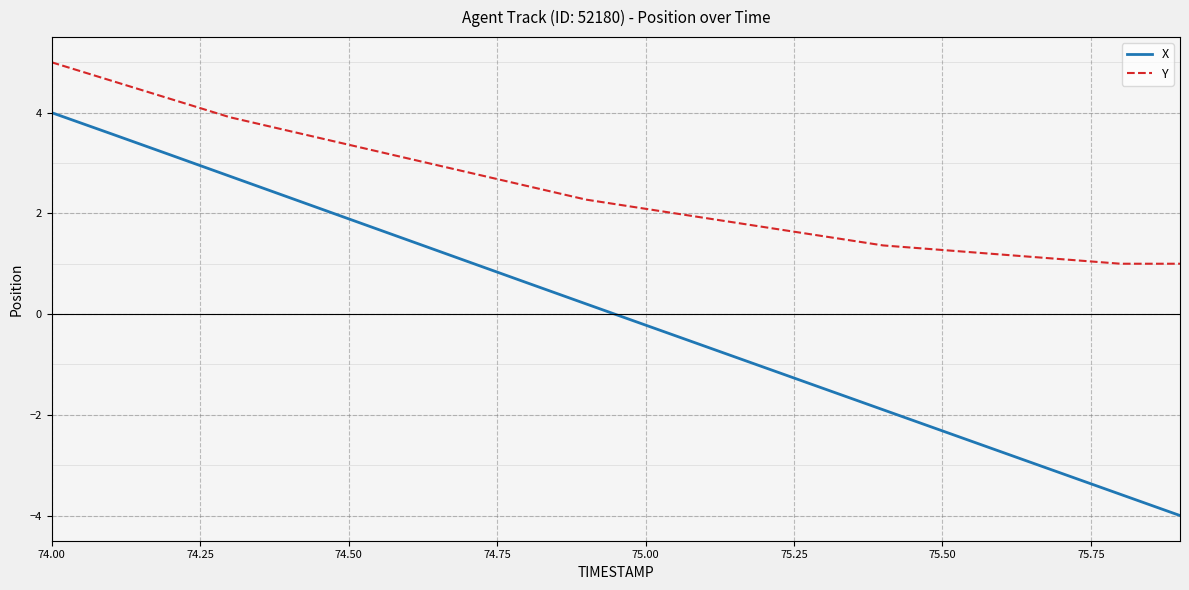

What is the difference between the maximum and minimum values in the X series?

8.0